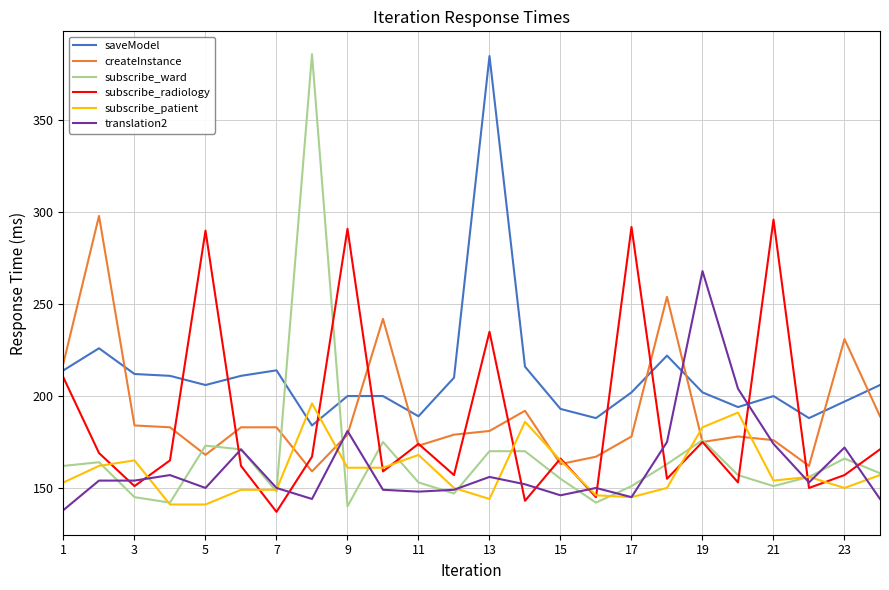

After their last crossing, which series has the higher values: createInstance or translation2?

createInstance